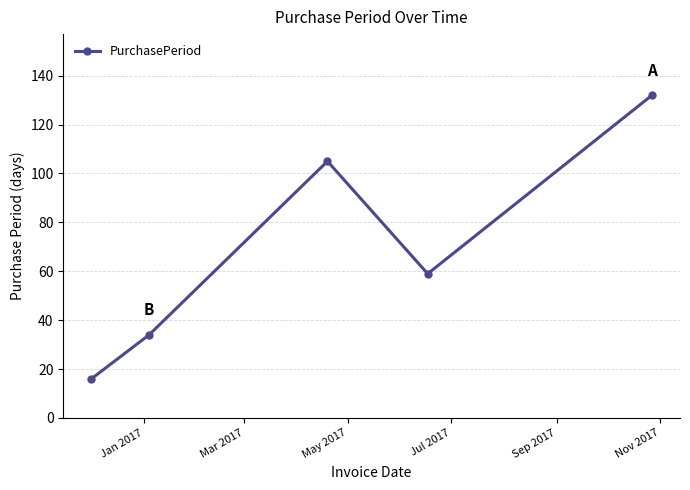

True or false: there are more than 0 points higher than both neighbors.

True